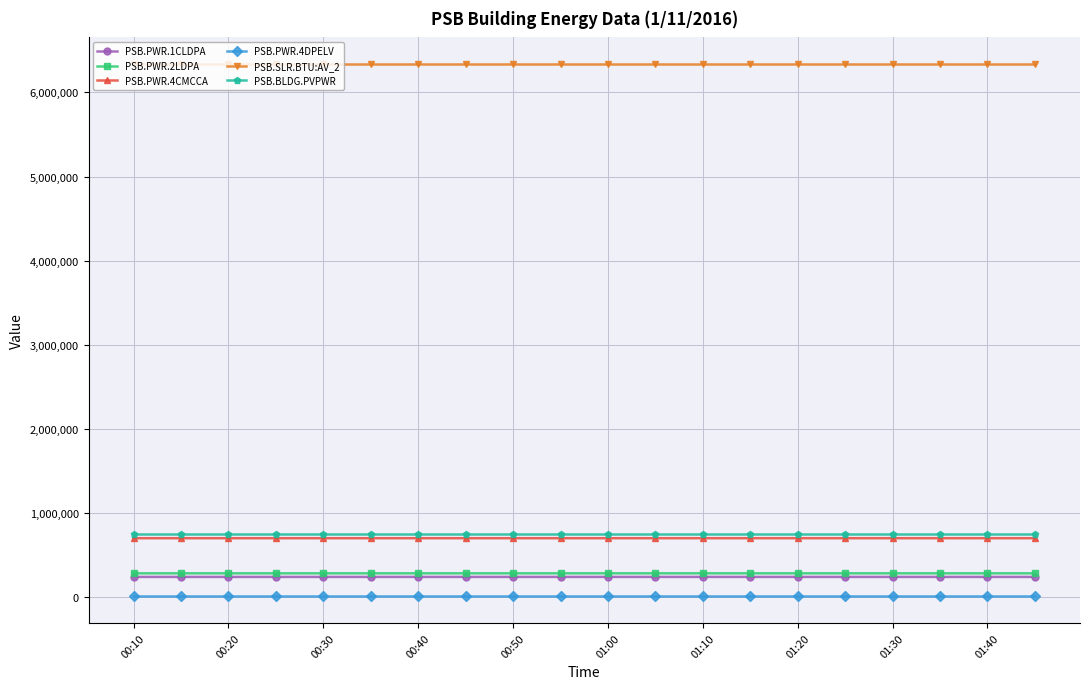

True or false: PSB.PWR.1CLDPA and PSB.PWR.4DPELV cross at least once.

False